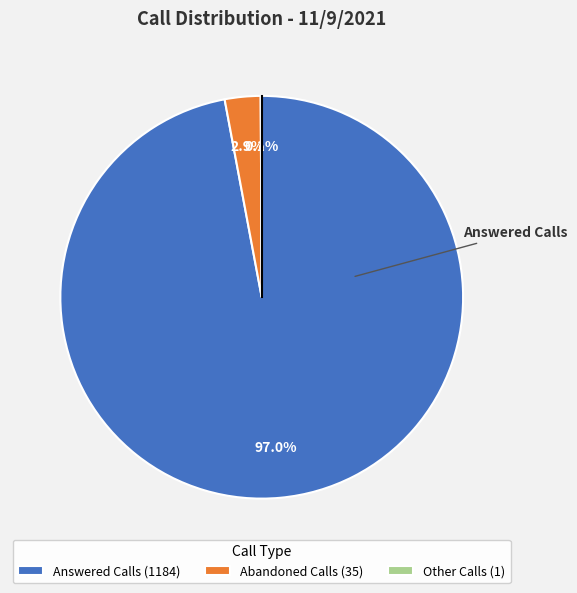

What is the total percentage of Answered Calls (1184) and Abandoned Calls (35)?

99.9%